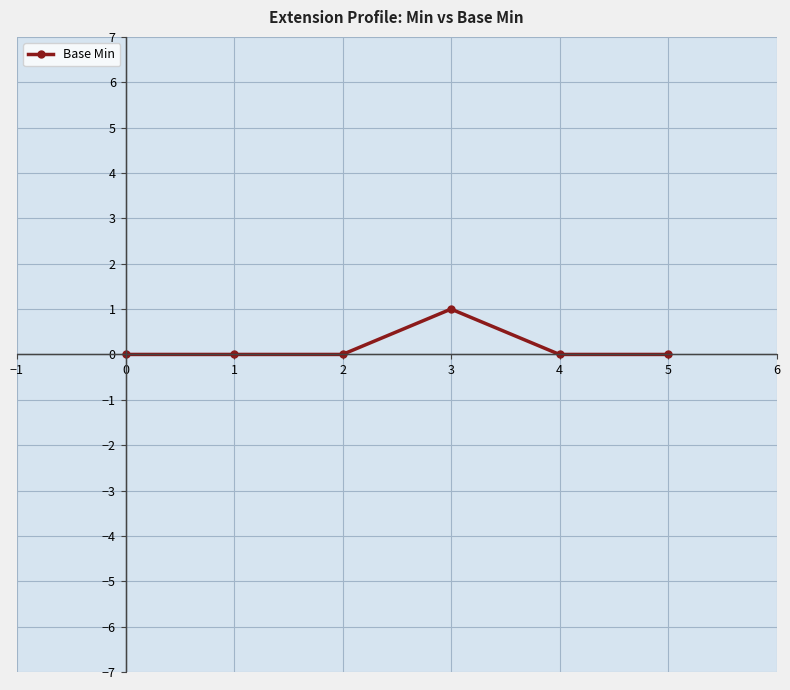

What is the change in value from 2 to 3?

+1